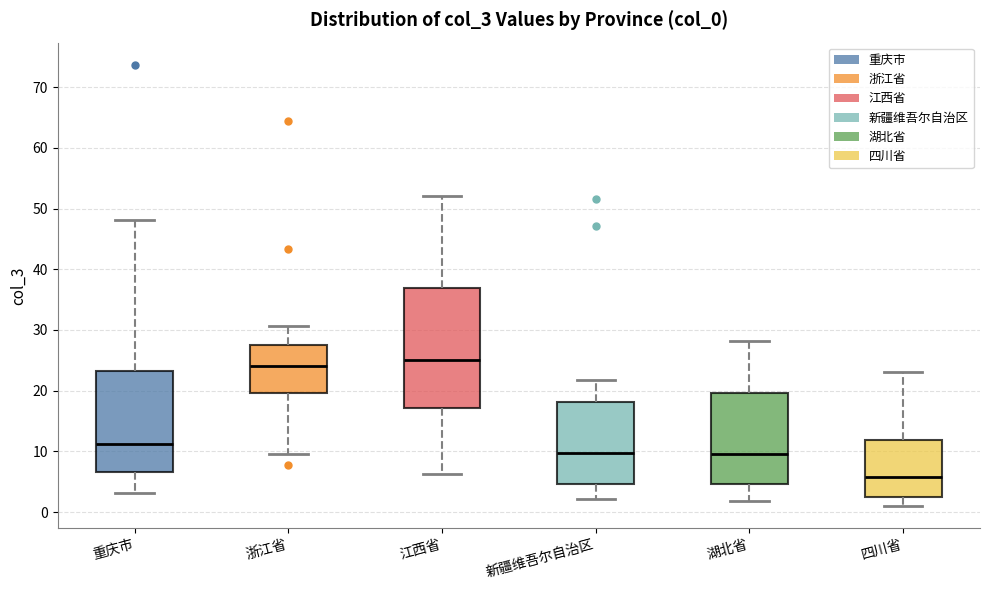

Which box has the highest median line?

江西省